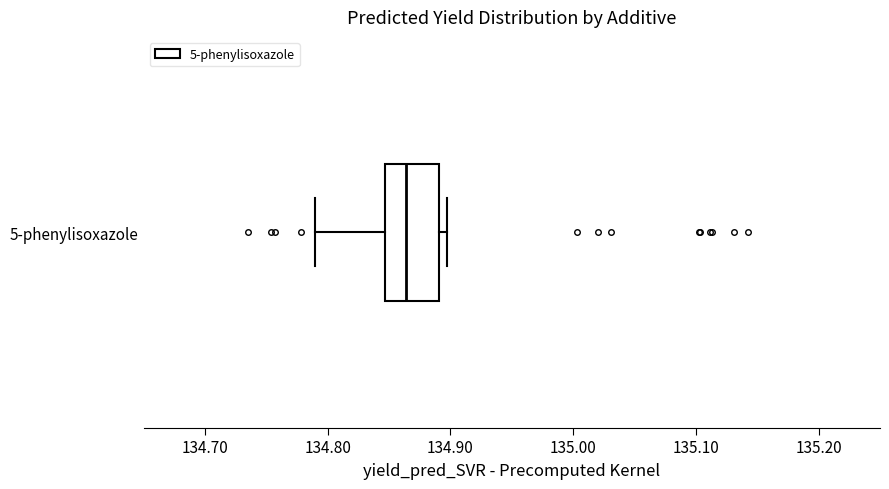

Transcribe this box plot: give where the median line is, the range the box spans, and where the two whiskers end, as read against the x-axis. The values are not printed on the chart, so give them approximately, as read against the axis.

median 134.86, box 134.85 to 134.89, whiskers 134.79 to 134.90